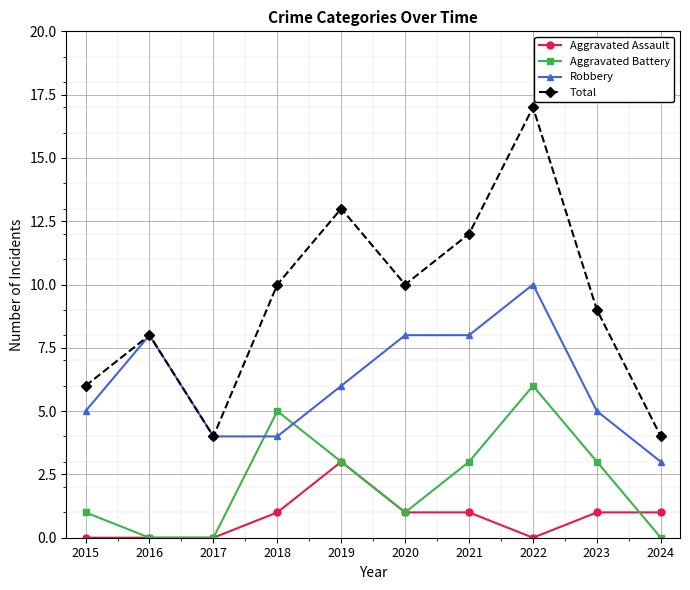

Reading left to right, what are all the values shown in this chart?

Aggravated Assault: 2015=0	2016=0	2017=0	2018=1	2019=3	2020=1	2021=1	2022=0	2023=1	2024=1
Aggravated Battery: 2015=1	2016=0	2017=0	2018=5	2019=3	2020=1	2021=3	2022=6	2023=3	2024=0
Robbery: 2015=5	2016=8	2017=4	2018=4	2019=6	2020=8	2021=8	2022=10	2023=5	2024=3
Total: 2015=6	2016=8	2017=4	2018=10	2019=13	2020=10	2021=12	2022=17	2023=9	2024=4